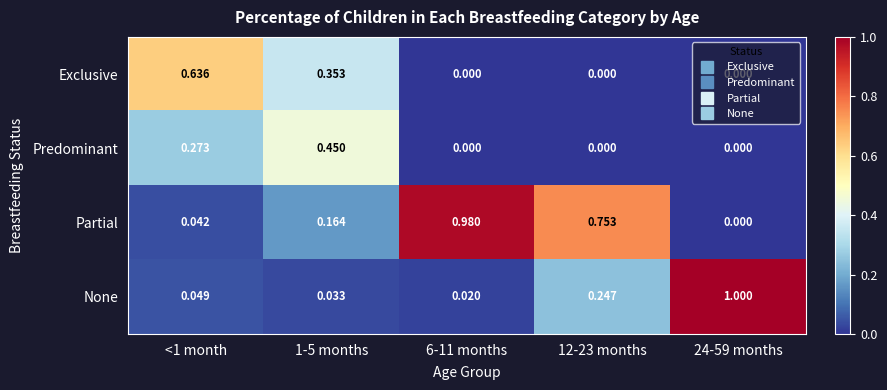

List the series in order of their peak value, highest first.

None, Partial, Exclusive, Predominant